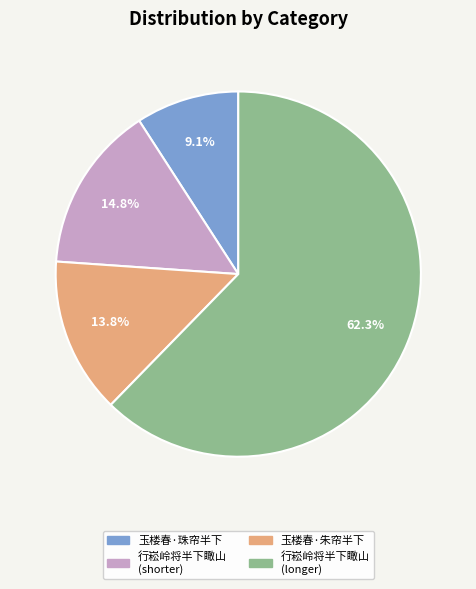

Is there any slice that represents more than half of the pie?

Yes